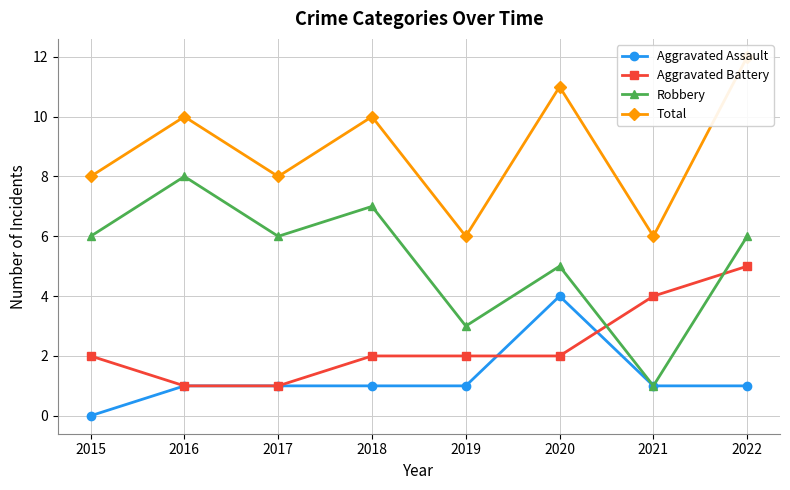

Read the Aggravated Assault value at 2020.

4